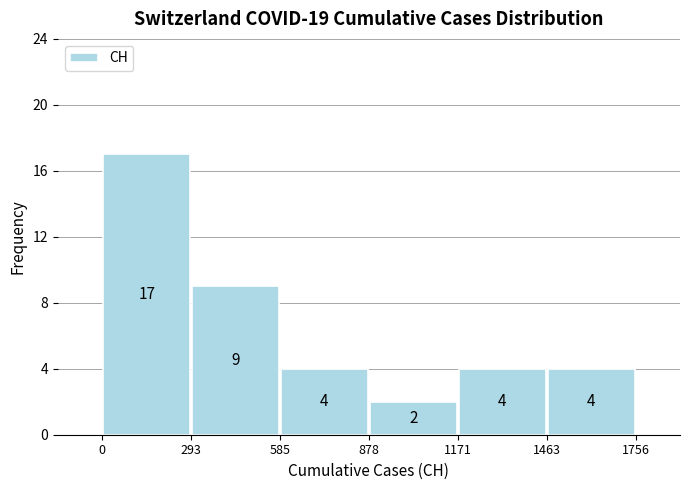

Reading left to right, transcribe this chart: for each bar, give the range it covers on the x-axis and its height.

0 to 293: 17
293 to 585: 9
585 to 878: 4
878 to 1171: 2
1171 to 1463: 4
1463 to 1756: 4